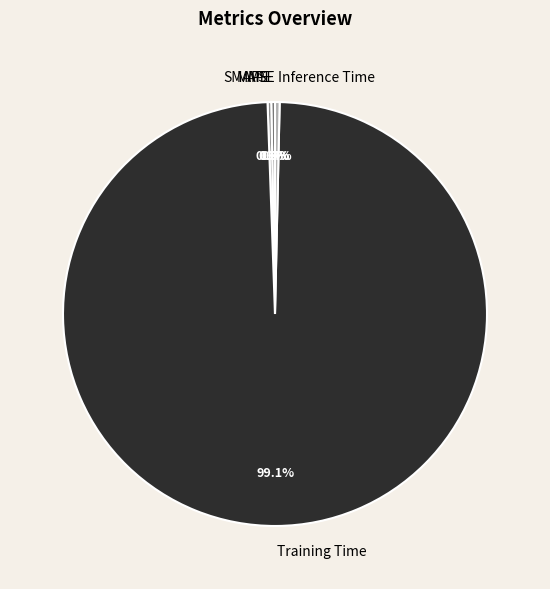

Combined, do SMAPE and Inference Time account for over 50%?

No